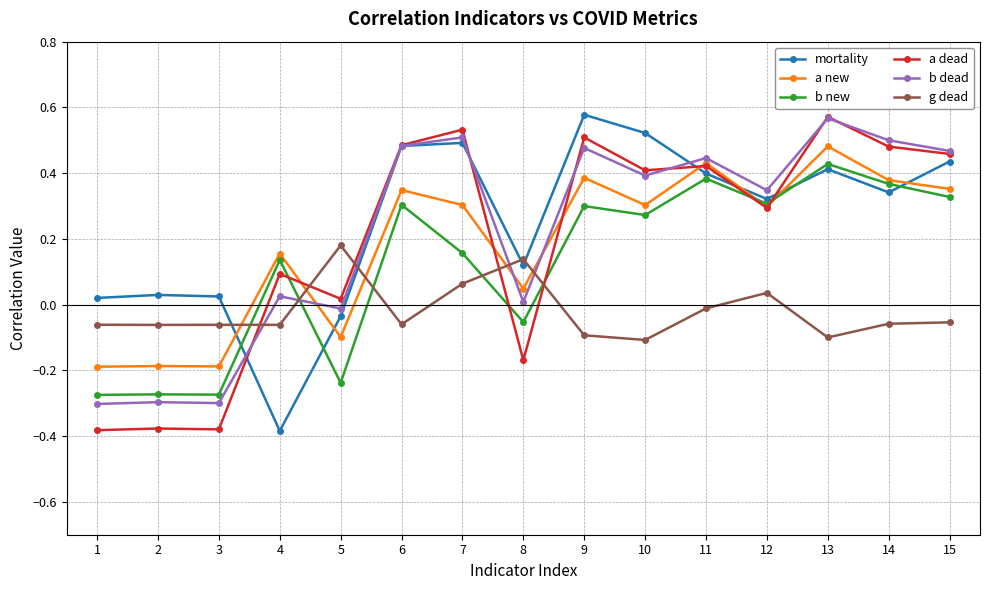

True or false: b dead has more than 1 points higher than both neighbors.

True